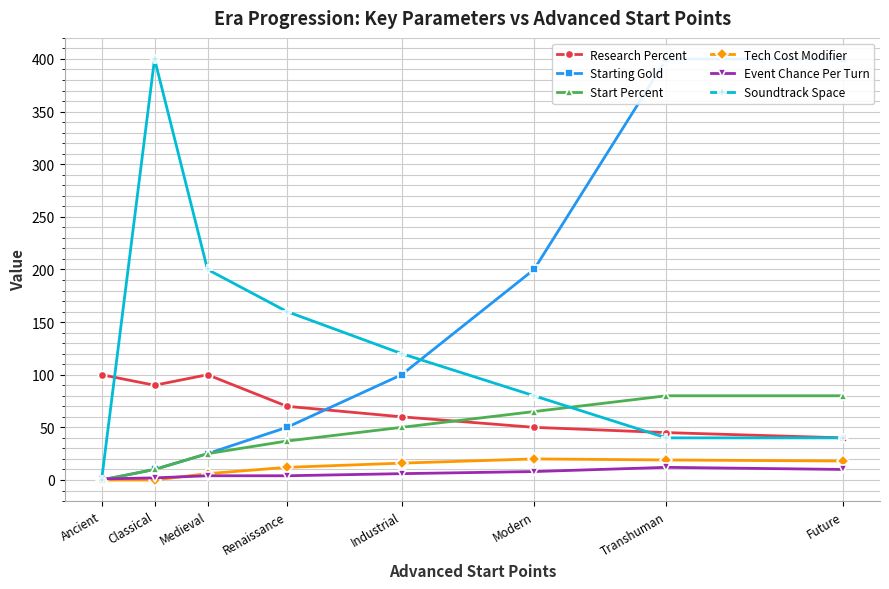

List the series in order of their peak value, highest first.

Starting Gold, Soundtrack Space, Research Percent, Start Percent, Tech Cost Modifier, Event Chance Per Turn